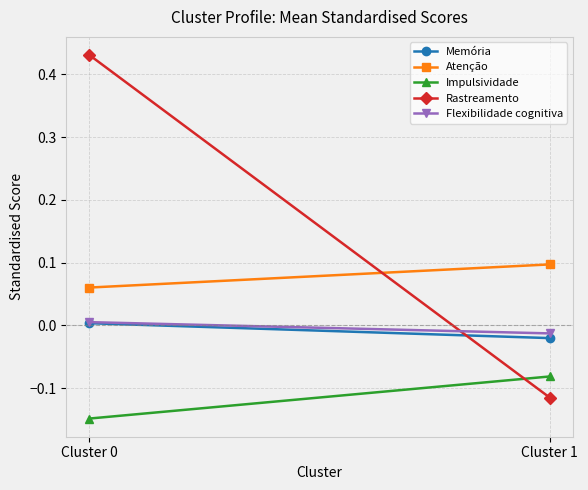

Reading right to left, what are all the values shown in this chart?

Memória: Cluster 1=-0.0	Cluster 0=0.0
Atenção: Cluster 1=0.1	Cluster 0=0.1
Impulsividade: Cluster 1=-0.1	Cluster 0=-0.1
Rastreamento: Cluster 1=-0.1	Cluster 0=0.4
Flexibilidade cognitiva: Cluster 1=-0.0	Cluster 0=0.0